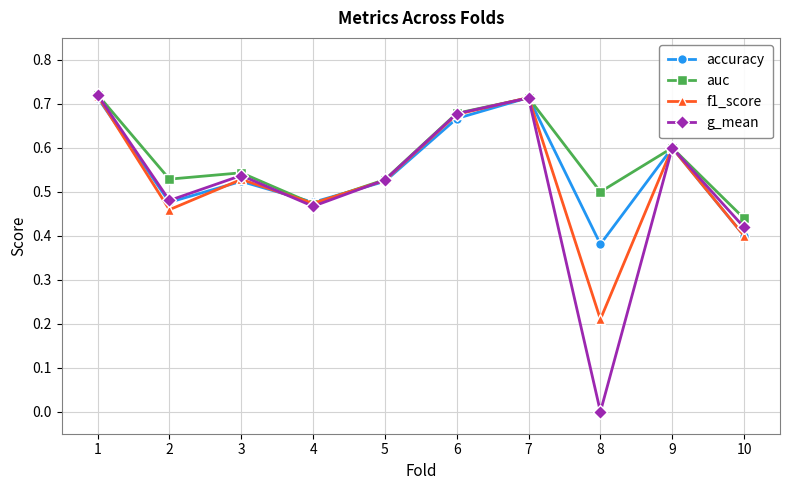

Does the chart display data point markers on the line(s)?

Yes